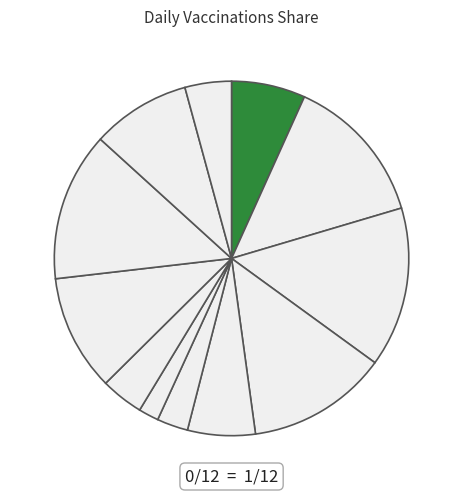

Count the number of slices in the pie.

12